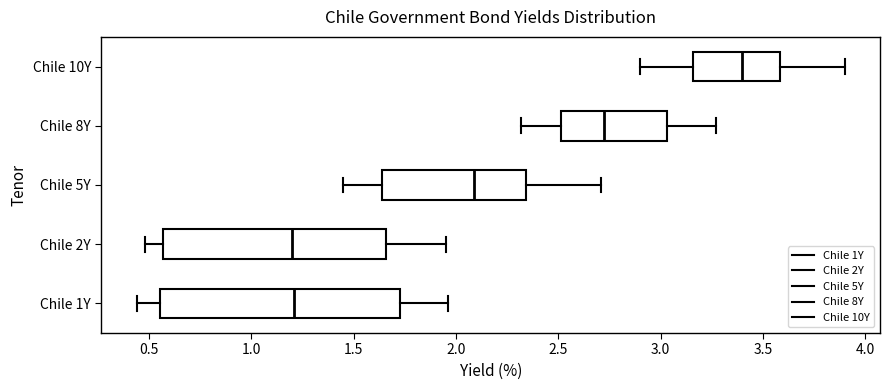

Where does the right whisker of the box for Chile 1Y end on the x-axis? The values are not printed on the chart, so give them approximately, as read against the axis.

1.95